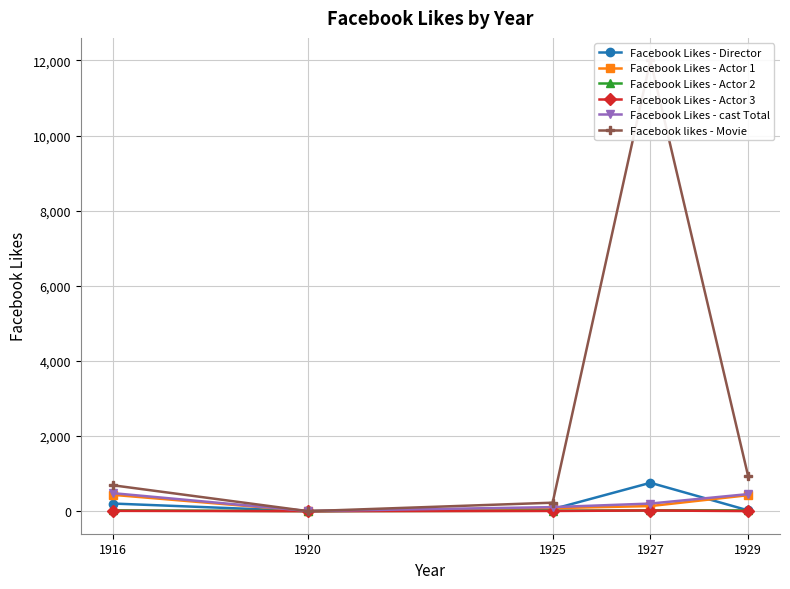

What are all the series names shown in the legend?

Facebook Likes - Director, Facebook Likes - Actor 1, Facebook Likes - Actor 2, Facebook Likes - Actor 3, Facebook Likes - cast Total, Facebook likes - Movie